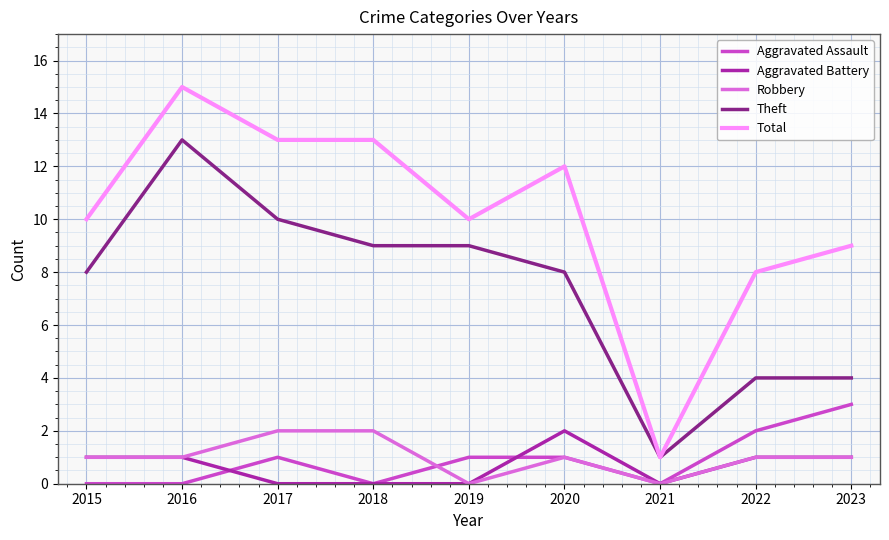

True or false: Total and Aggravated Assault intersect in this chart.

False